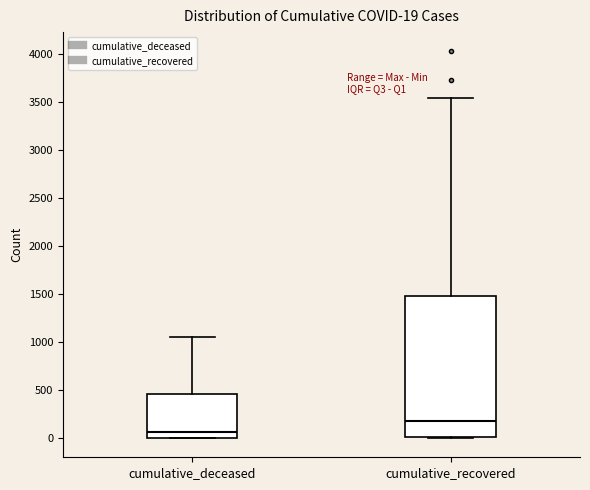

Which box's median line is the lowest?

cumulative_deceased